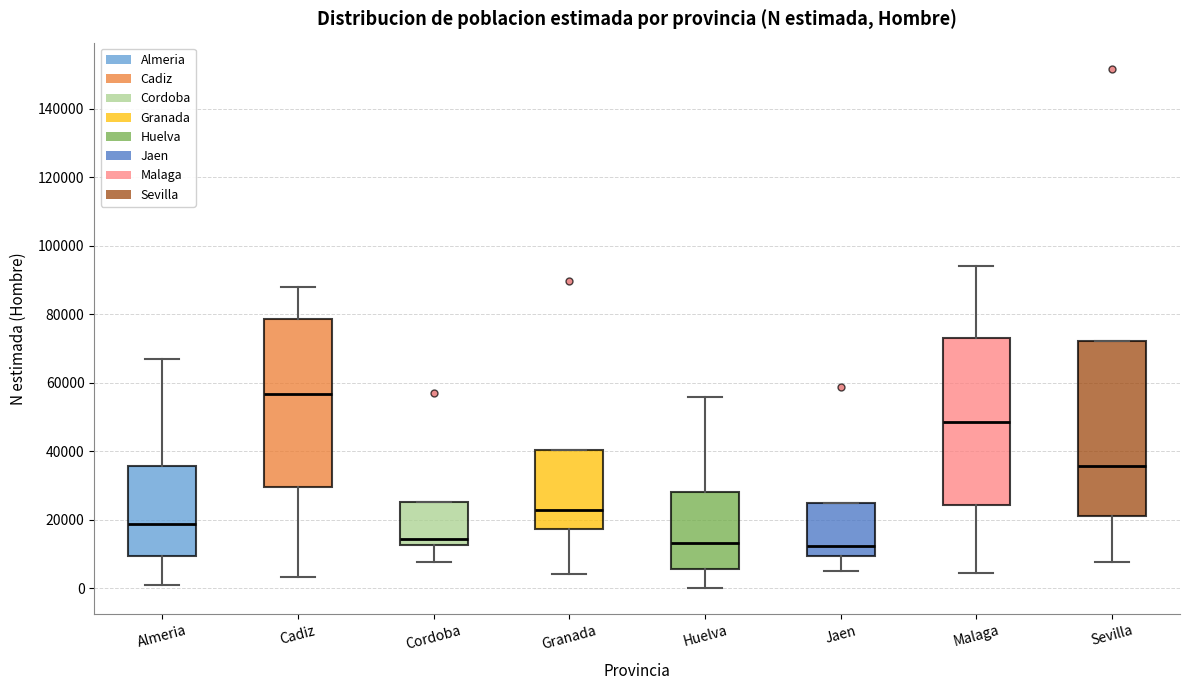

Reading left to right, transcribe this box plot: for each box, give where its median line is, the range the box spans, and where its two whiskers end, as read against the y-axis. The values are not printed on the chart, so give them approximately, as read against the axis.

Almeria: median 18000, box 10000 to 36000, whiskers 0 to 66000
Cadiz: median 56000, box 30000 to 78000, whiskers 4000 to 88000
Cordoba: median 14000, box 12000 to 26000, whiskers 8000 to 26000
Granada: median 22000, box 18000 to 40000, whiskers 4000 to 40000
Huelva: median 14000, box 6000 to 28000, whiskers 0 to 56000
Jaen: median 12000, box 10000 to 24000, whiskers 6000 to 24000
Malaga: median 48000, box 24000 to 74000, whiskers 4000 to 94000
Sevilla: median 36000, box 22000 to 72000, whiskers 8000 to 72000